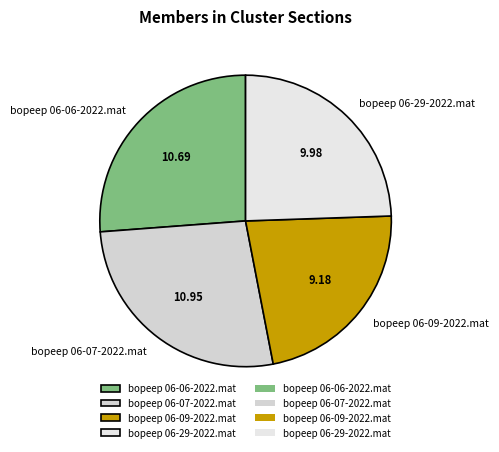

Count the number of slices in the pie.

4